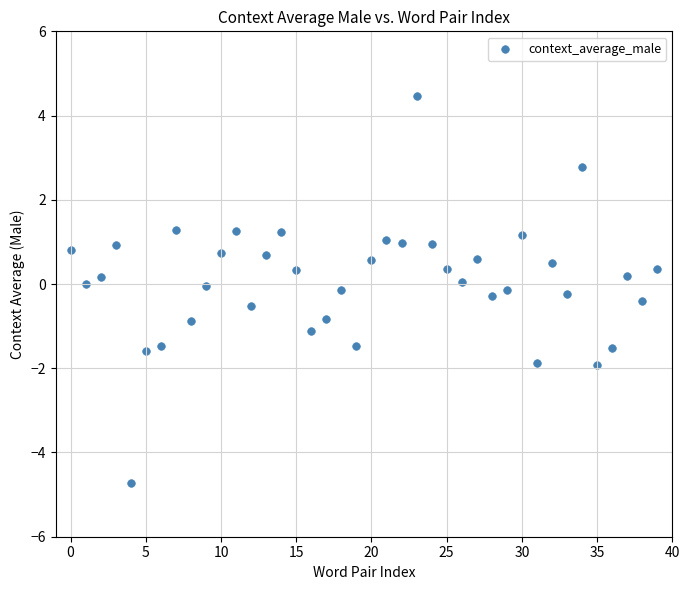

What is the range of Y values (max minus min)?

9.2